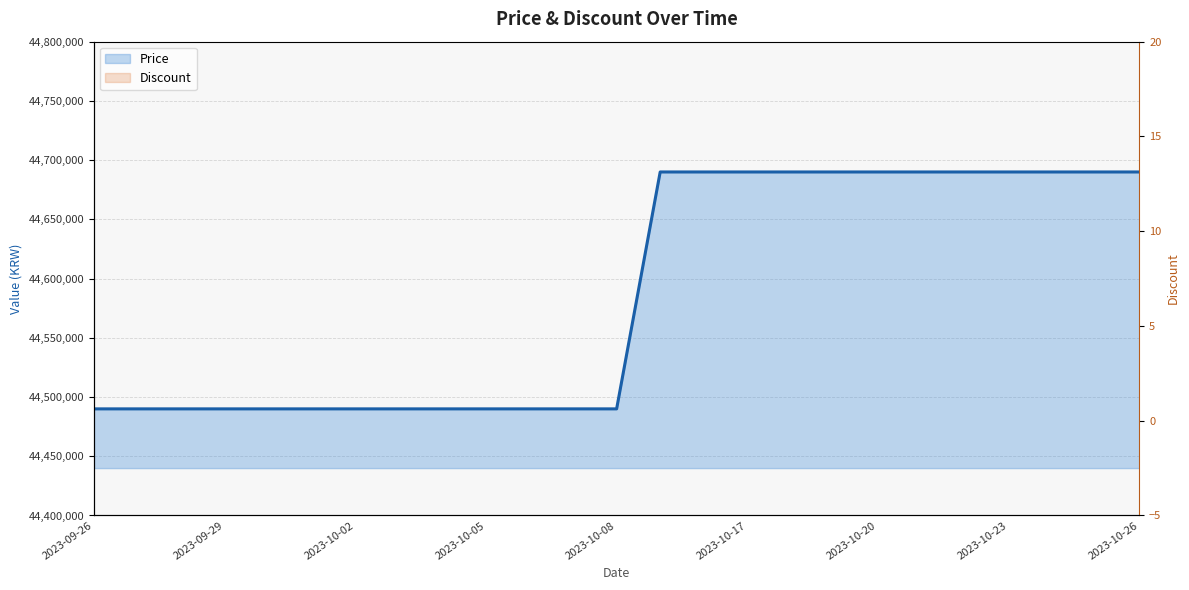

Read the value at 2023-10-05, to the nearest 10.

44490000